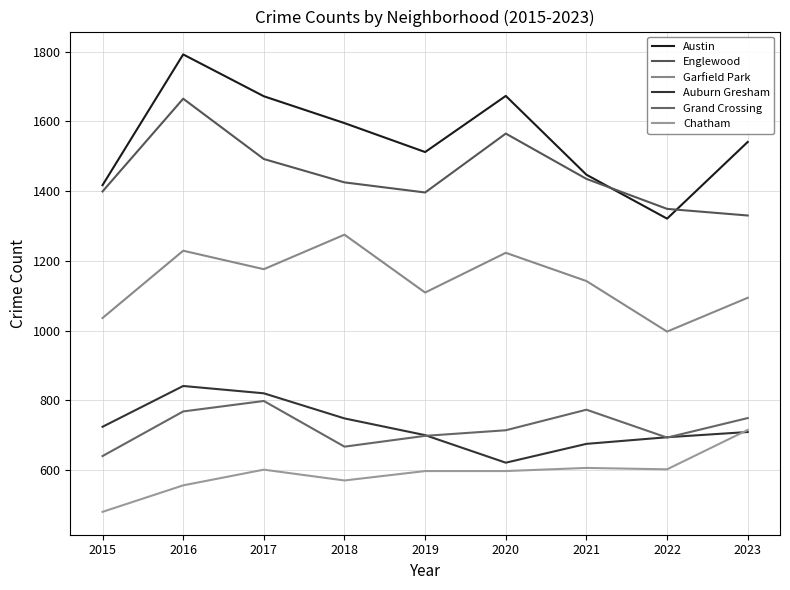

How many lines are shown in the chart?

6